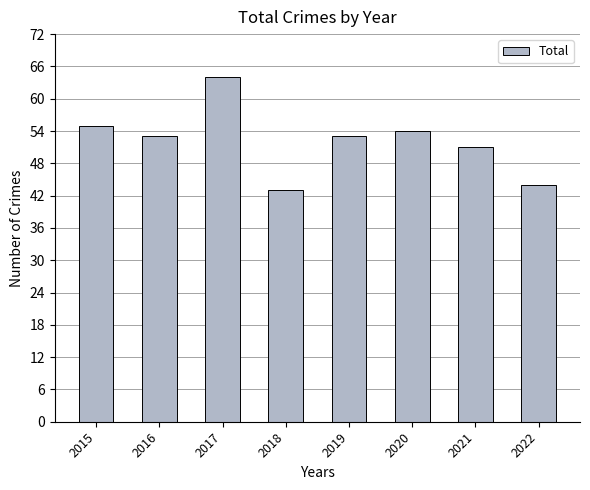

Is it true that the value at 2017 is 64?

True